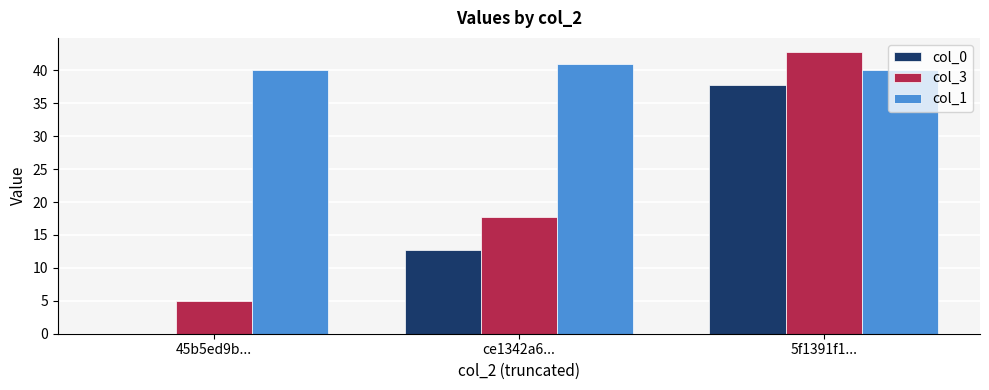

Is it true that col_1 equals 58.2 at 5f1391f1...?

False